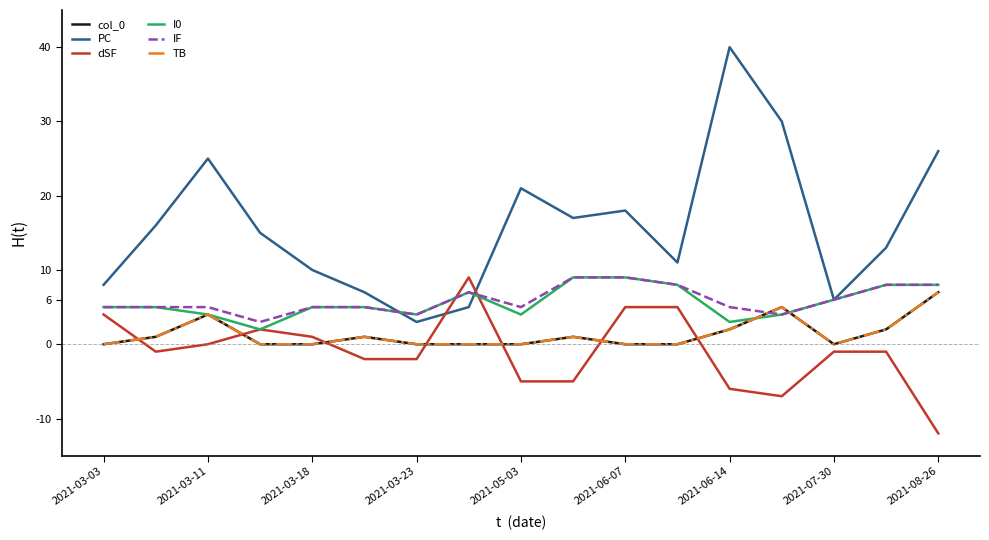

Does the chart display data point markers on the line(s)?

No